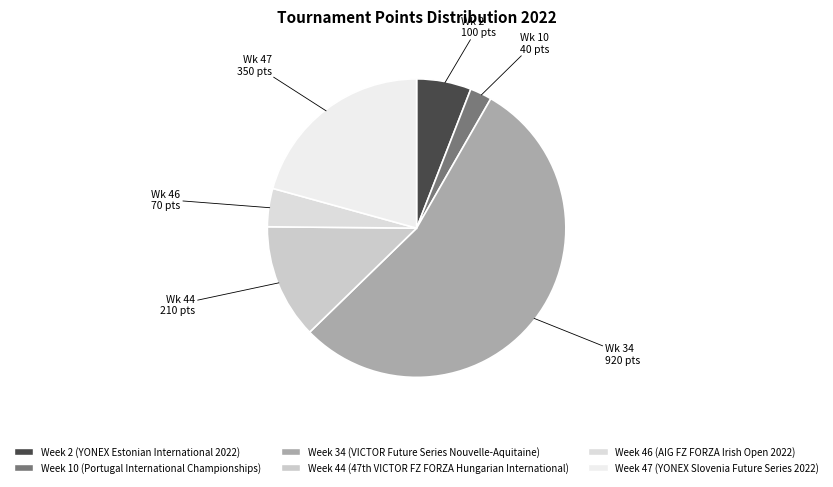

Which slice is the largest?

Week 34 (VICTOR Future Series Nouvelle-Aquitaine)